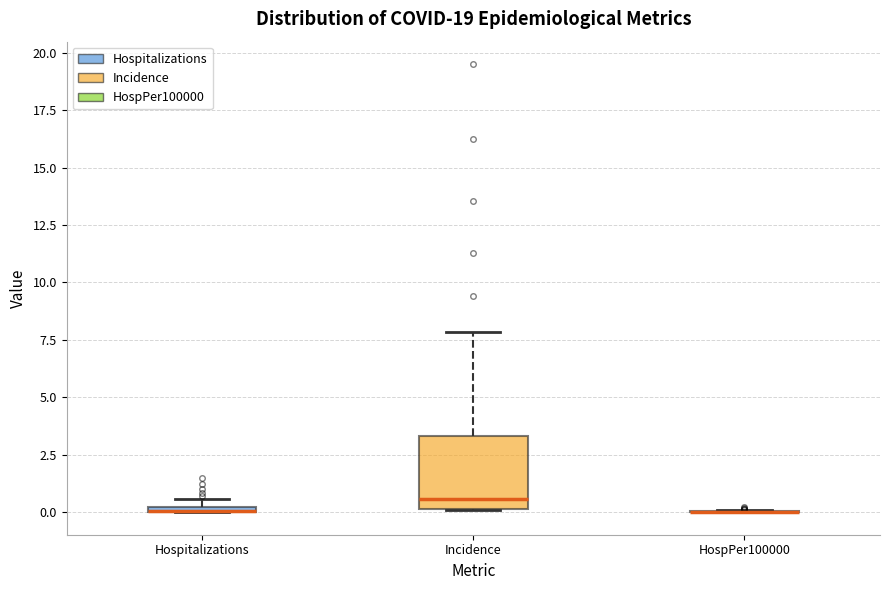

Where is the upper edge of the box for Hospitalizations on the y-axis? The values are not printed on the chart, so give them approximately, as read against the axis.

0.5